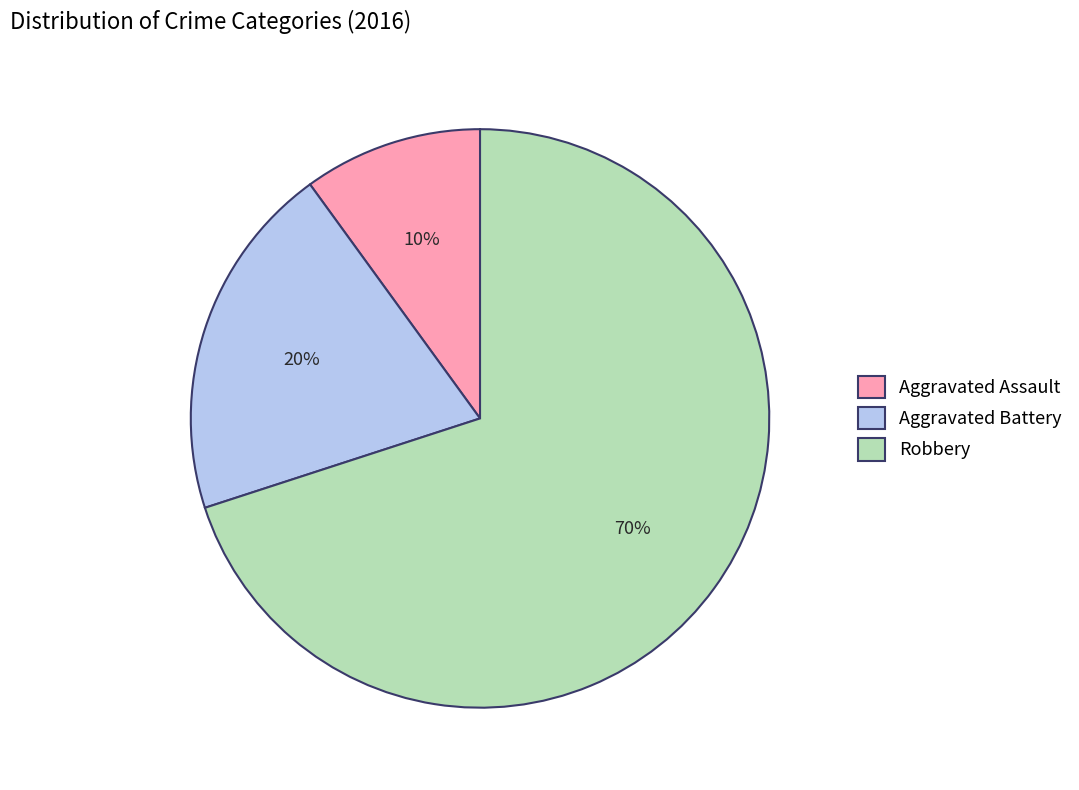

Is the sum of Aggravated Assault and Aggravated Battery greater than half?

No